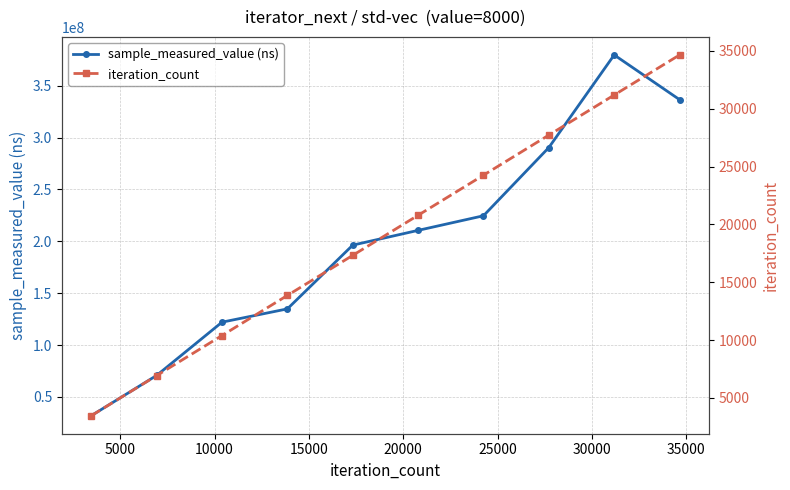

How many interior local peaks does the sample_measured_value (ns) series have?

1